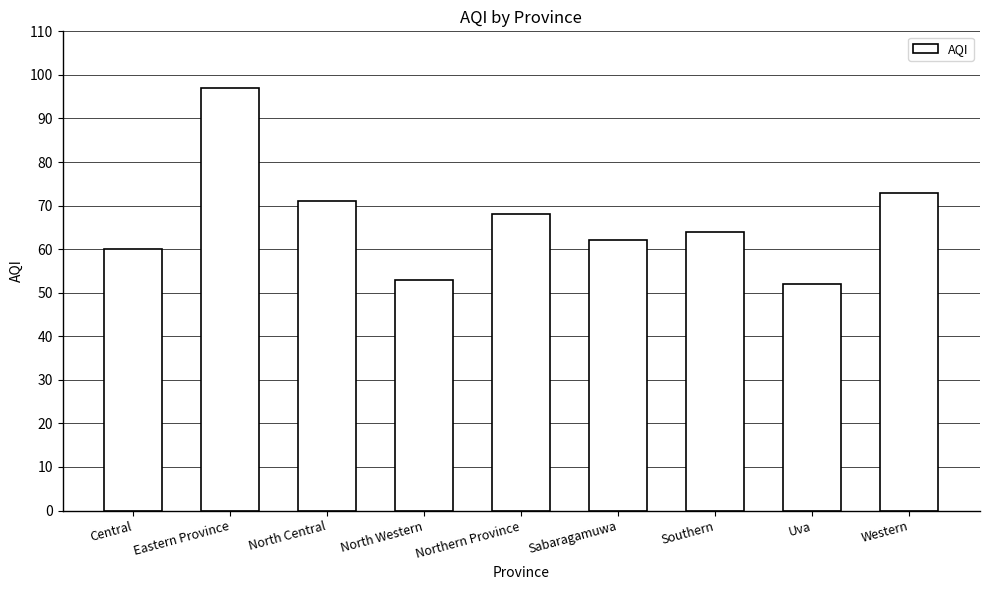

Reading right to left, list all the values displayed in this chart.

73	52	64	62	68	53	71	97	60